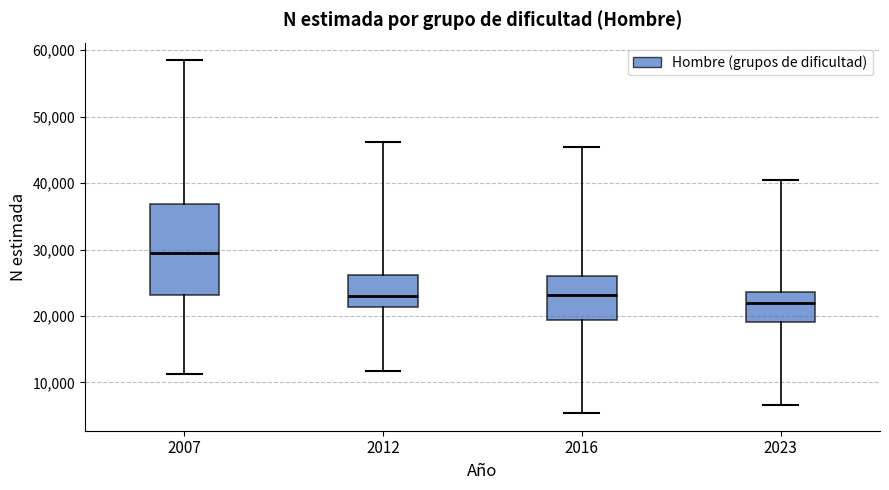

Reading left to right, transcribe this box plot: for each box, give where its median line is, the range the box spans, and where its two whiskers end, as read against the y-axis. The values are not printed on the chart, so give them approximately, as read against the axis.

2007: median 30000, box 23000 to 37000, whiskers 11000 to 58000
2012: median 23000, box 21000 to 26000, whiskers 12000 to 46000
2016: median 23000, box 19000 to 26000, whiskers 5000 to 46000
2023: median 22000, box 19000 to 24000, whiskers 7000 to 40000